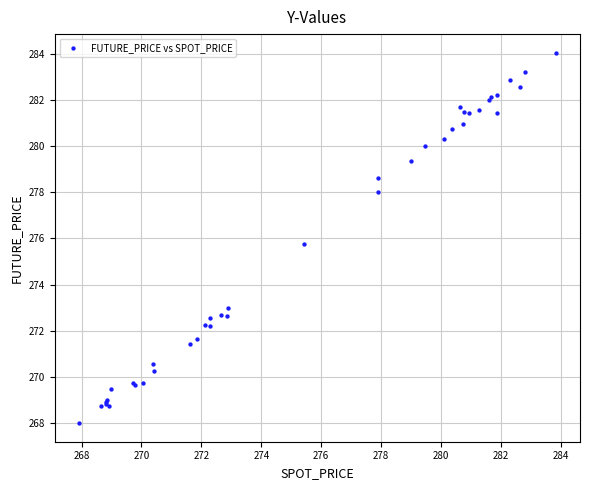

What Y value in the scatter plot is closest to 276?

275.8